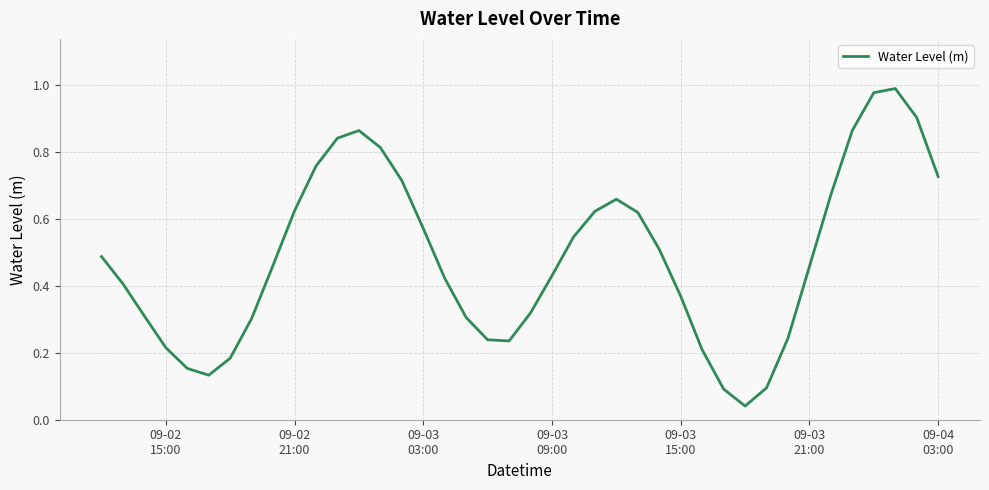

Reading left to right, list all the values displayed in this chart.

0.5	0.4	0.3	0.2	0.2	0.1	0.2	0.3	0.5	0.6	0.8	0.8	0.9	0.8	0.7	0.6	0.4	0.3	0.2	0.2	0.3	0.4	0.5	0.6	0.7	0.6	0.5	0.4	0.2	0.1	0.0	0.1	0.2	0.5	0.7	0.9	1.0	1.0	0.9	0.7